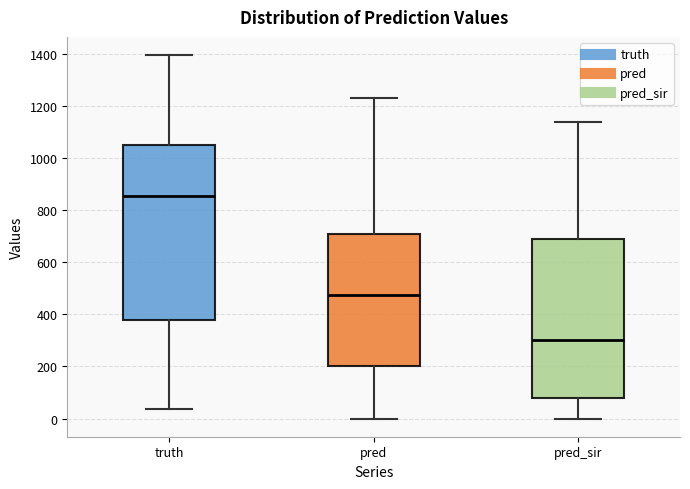

Reading left to right, read every box against the y-axis: the position of its median line, the range the box covers, and the ends of its whiskers. The values are not printed on the chart, so give them approximately, as read against the axis.

truth: median 860, box 380 to 1040, whiskers 40 to 1400
pred: median 480, box 200 to 700, whiskers 0 to 1240
pred_sir: median 300, box 80 to 680, whiskers 0 to 1140